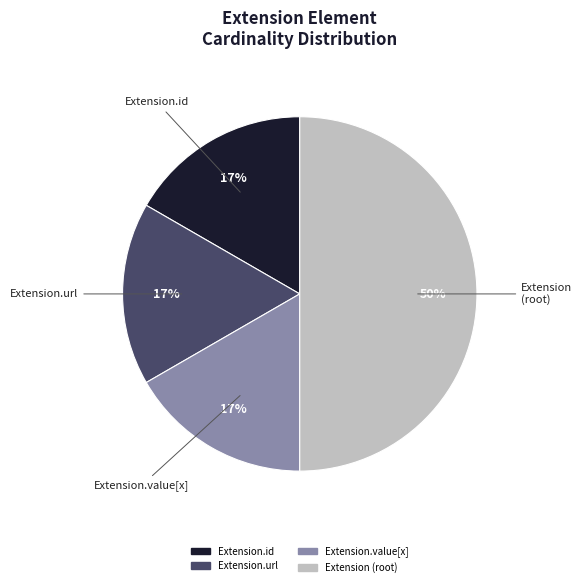

Count the number of slices in the pie.

4